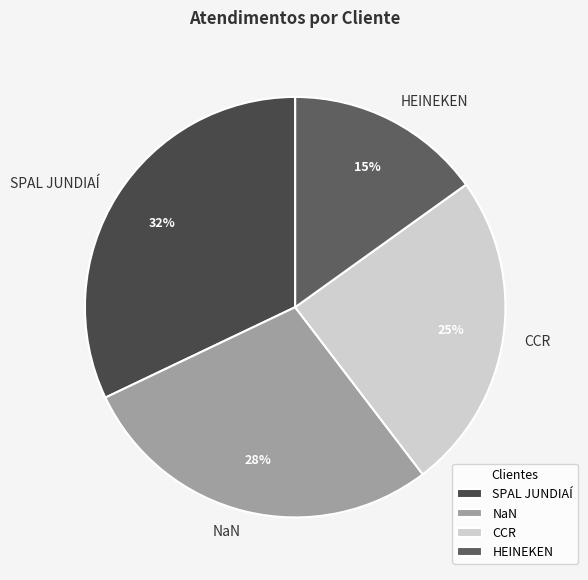

Is there a majority slice in this chart?

No